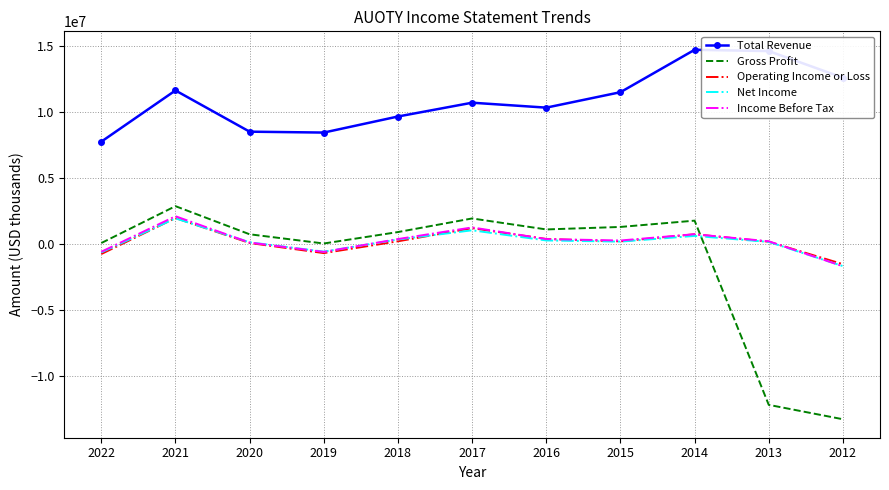

Which series has the widest spread of values?

Gross Profit